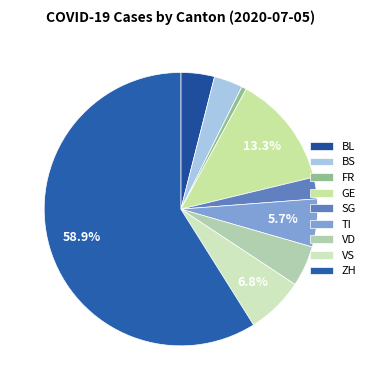

Count the number of slices in the pie.

9